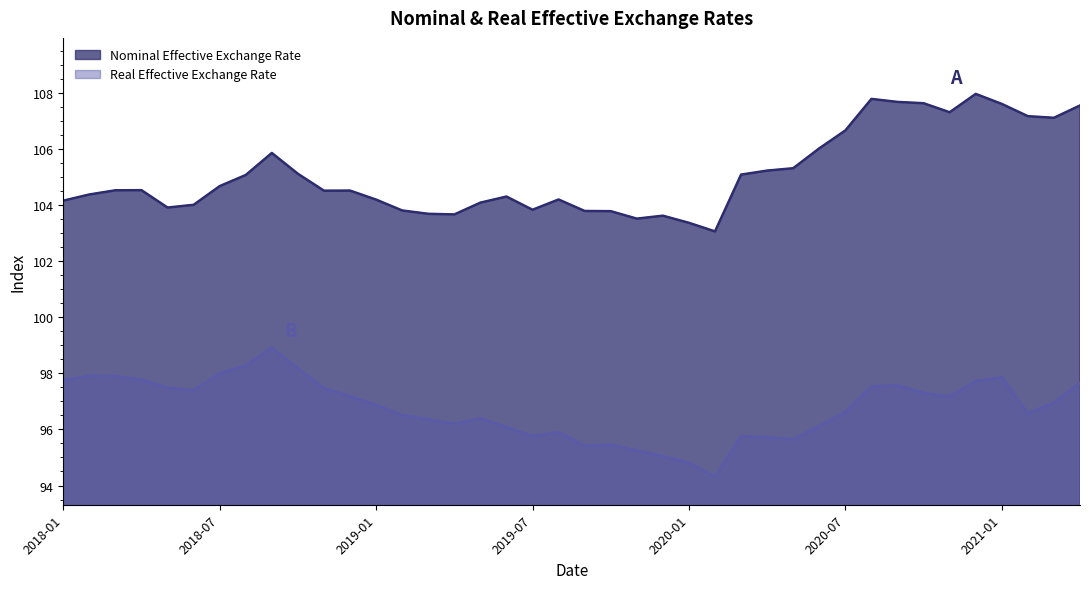

What is the sum of all Nominal Effective Exchange Rate values?

4204.8